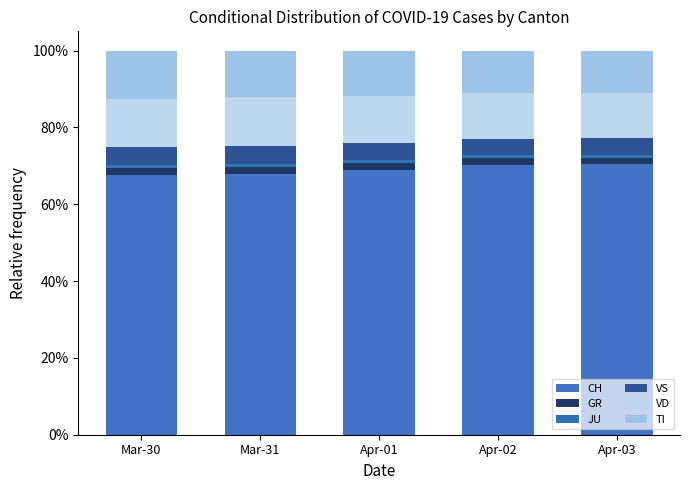

At which category is the sum across all series the highest?

Mar-30